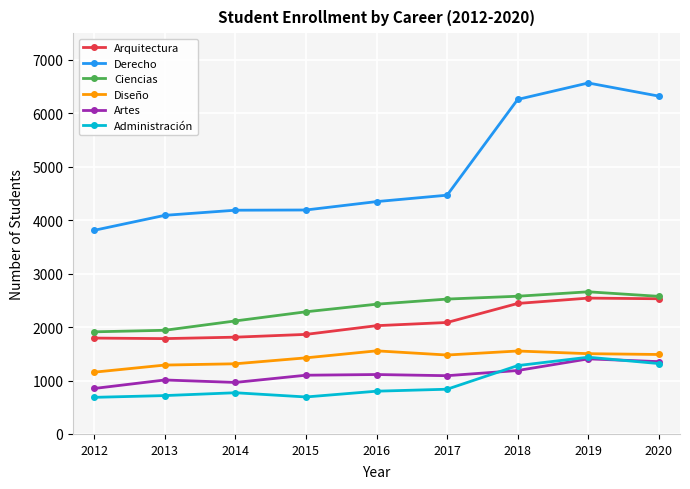

True or false: Diseño and Artes intersect in this chart.

False